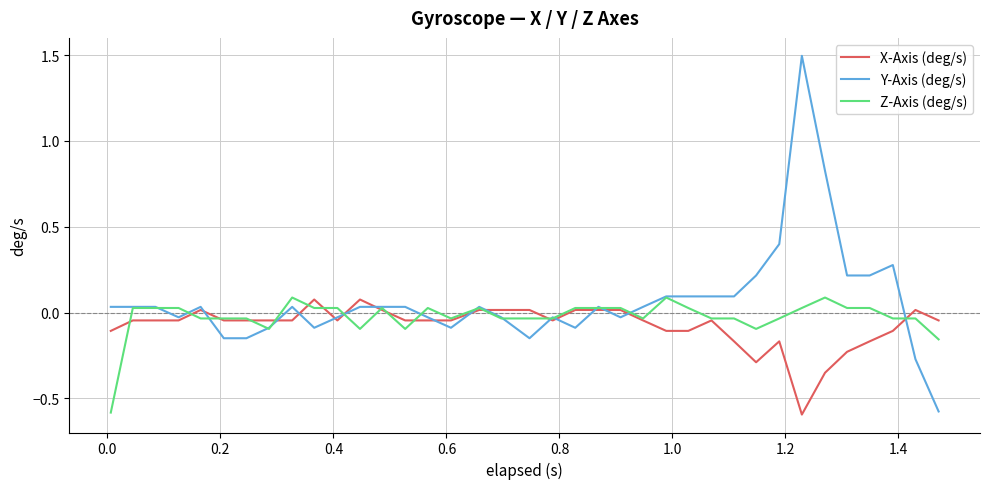

Which series has the largest total across all categories?

Y-Axis (deg/s)